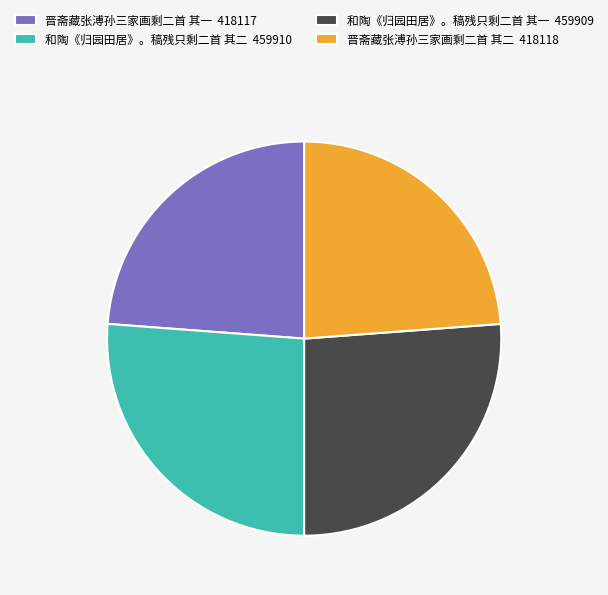

True or false: 晋斋藏张溥孙三家画剩二首 其一 accounts for 39% of the total.

False